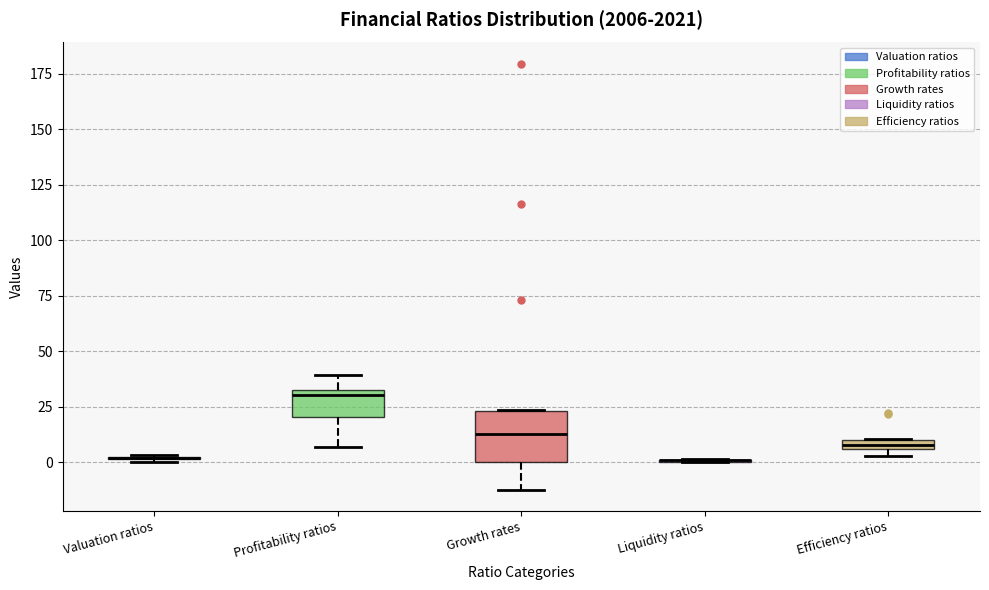

Comparing the boxes themselves (not the whiskers), which one is the tallest?

Growth rates